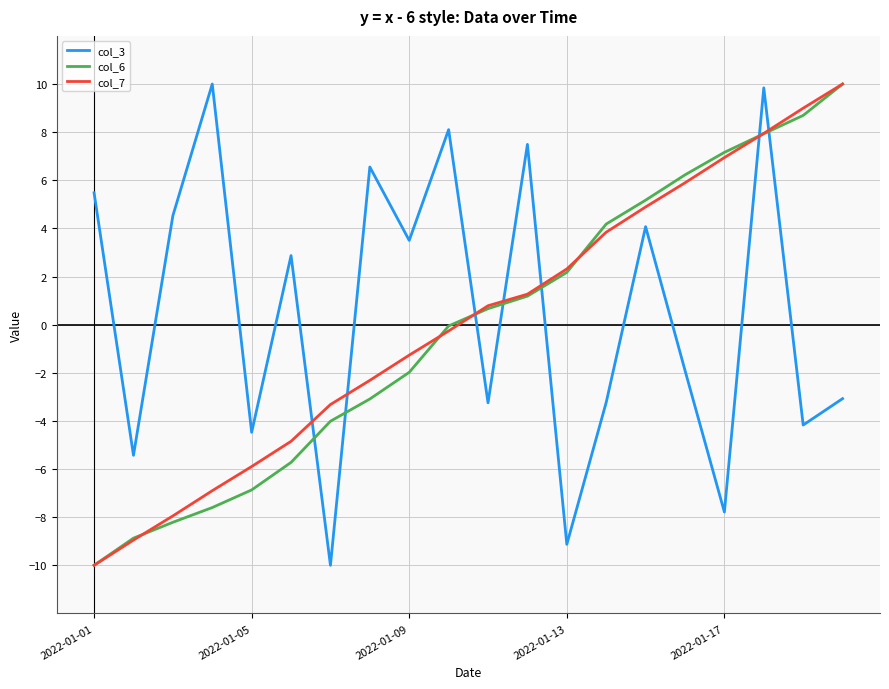

What is the maximum value for col_7?

10.0